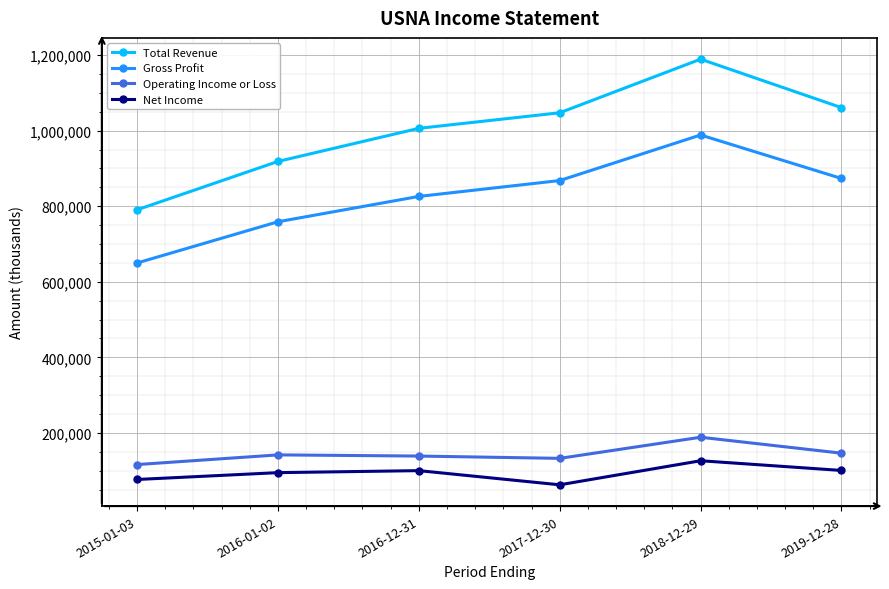

What is the label of the 3rd point from the left?

2016-12-31